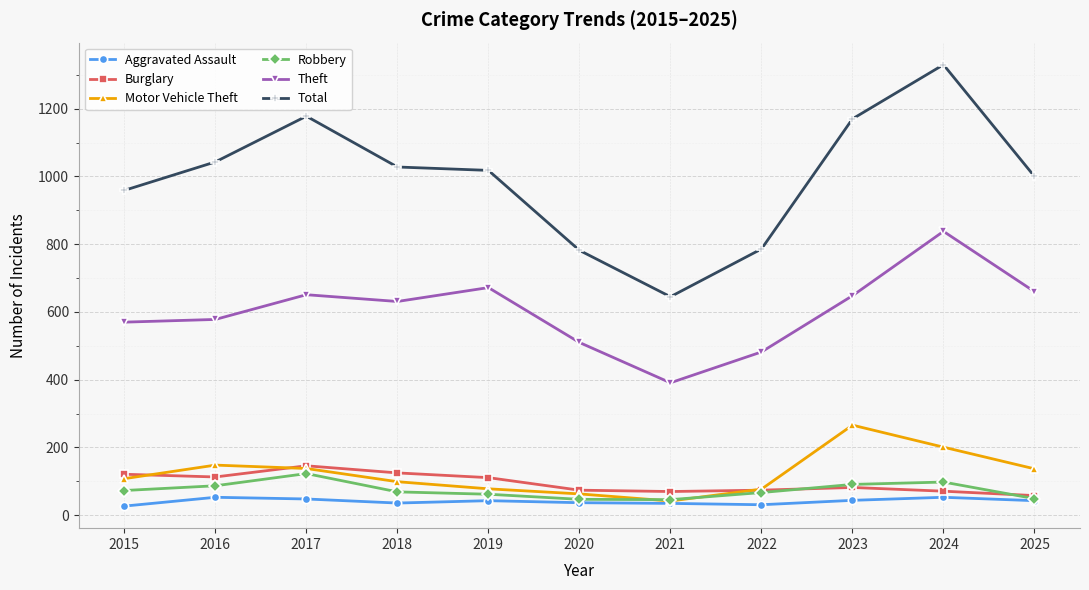

What are all the series names shown in the legend?

Aggravated Assault, Burglary, Motor Vehicle Theft, Robbery, Theft, Total